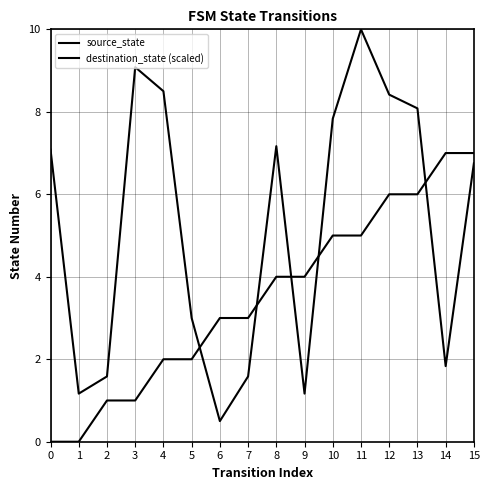

How many lines are shown in the chart?

2